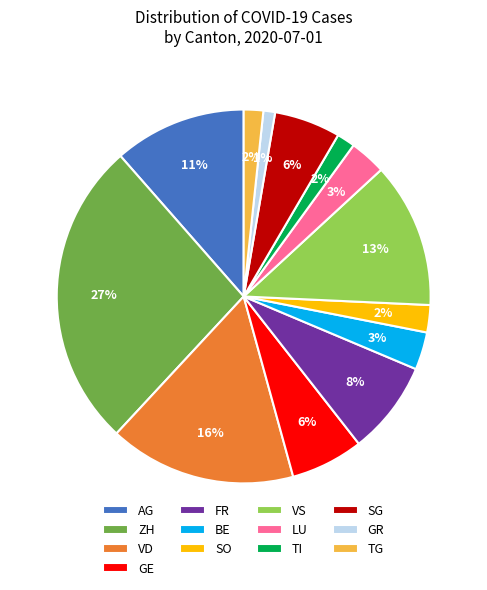

To the nearest percent, what is the average slice percentage?

8%